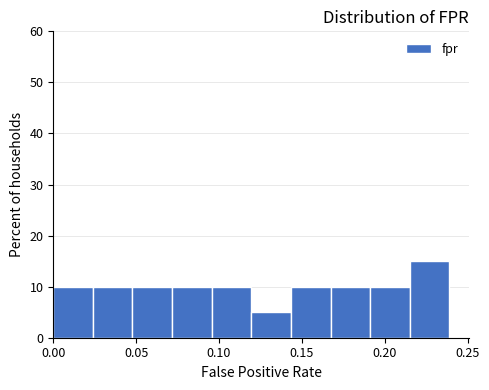

How tall is the bar that spans 0.050 to 0.070 on the x-axis? Neither the bar edges nor the heights are printed on the chart, so give them approximately, as read against the axes.

10